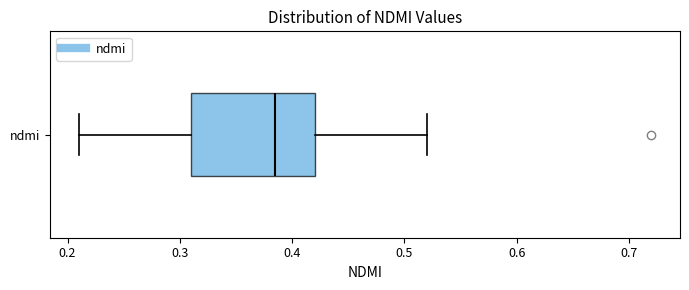

Transcribe this box plot: give where the median line is, the range the box spans, and where the two whiskers end, as read against the x-axis. The values are not printed on the chart, so give them approximately, as read against the axis.

median 0.39, box 0.31 to 0.42, whiskers 0.21 to 0.52